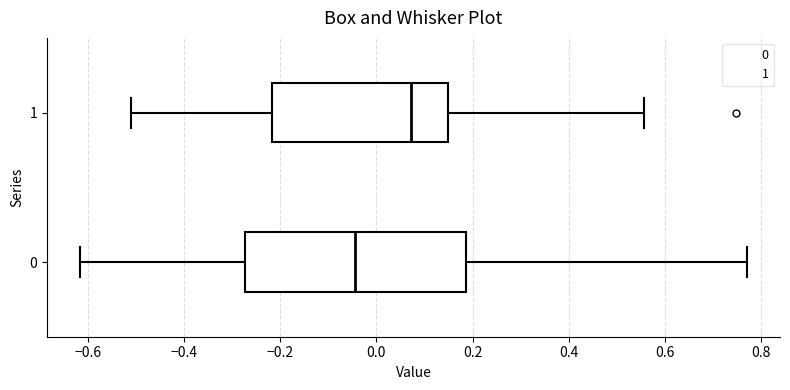

Which box has the furthest to the right median line?

1